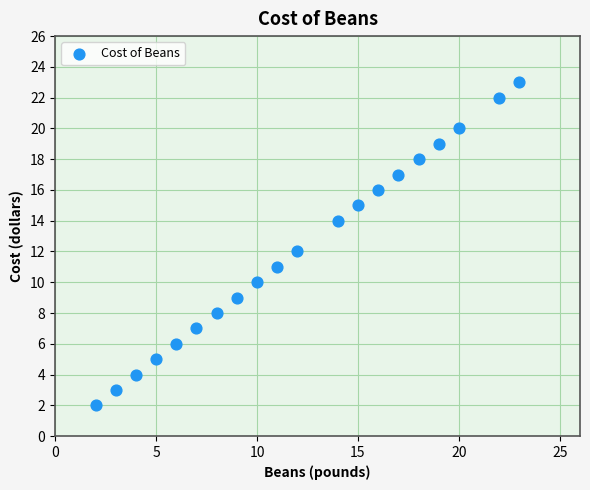

What is the range of Y values (max minus min)?

21